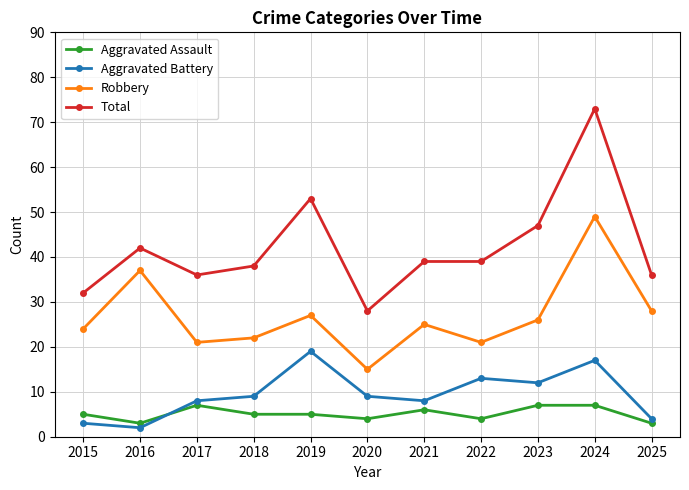

List the series in order of their peak value, highest first.

Total, Robbery, Aggravated Battery, Aggravated Assault